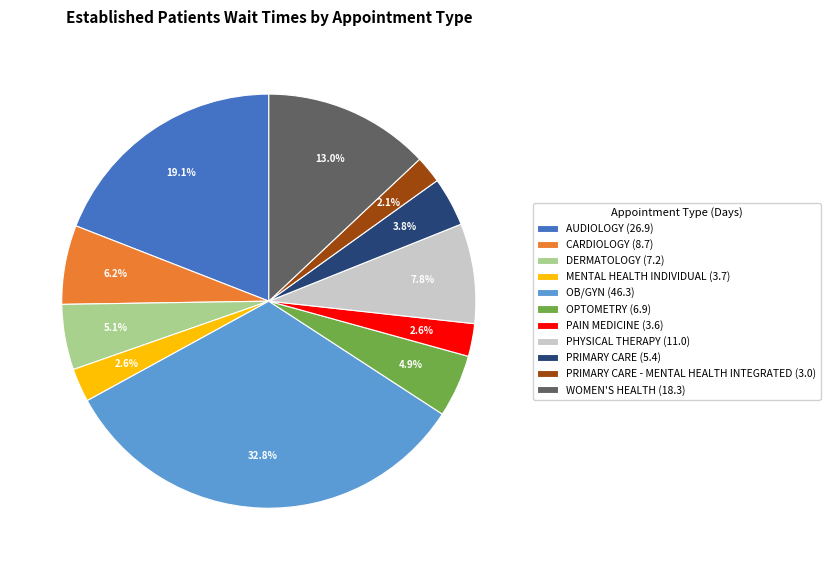

Do PRIMARY CARE - MENTAL HEALTH INTEGRATED (3.0) and WOMEN'S HEALTH (18.3) together represent more than half of the pie?

No